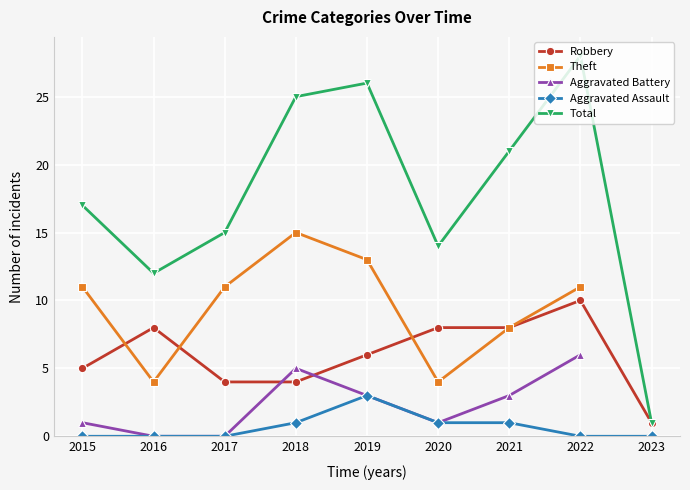

Is the value of Aggravated Battery at 2023 greater than the value of Aggravated Assault at 2016?

No